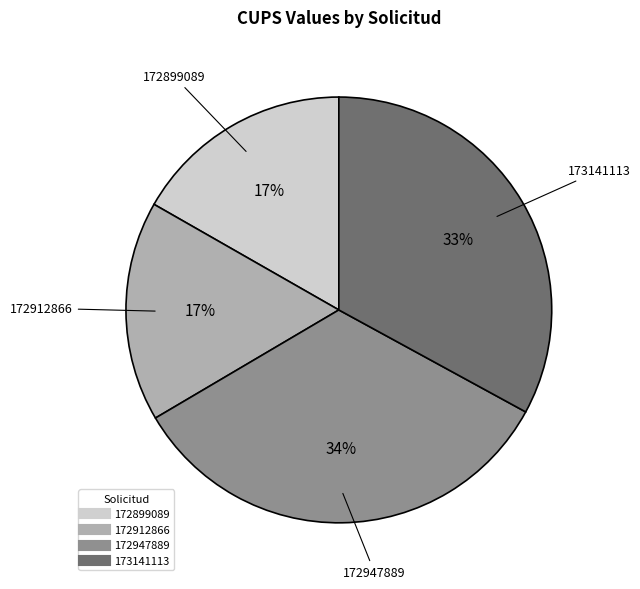

Which category has the biggest portion of the pie?

172947889